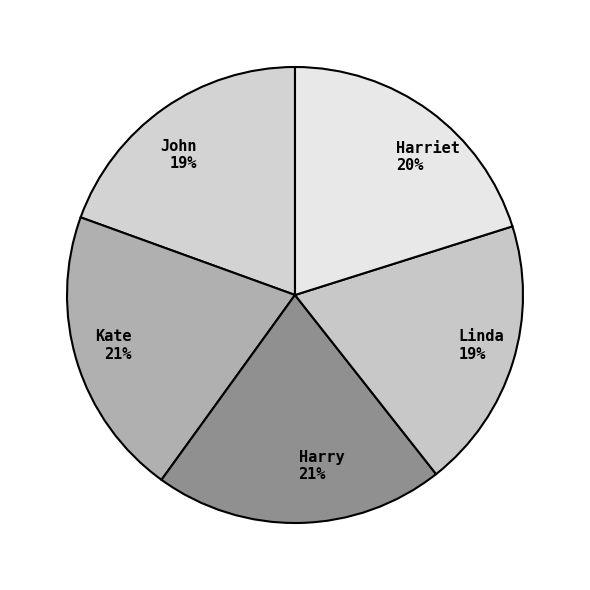

Combined, do Kate 21% and Harriet 20% account for over 50%?

No